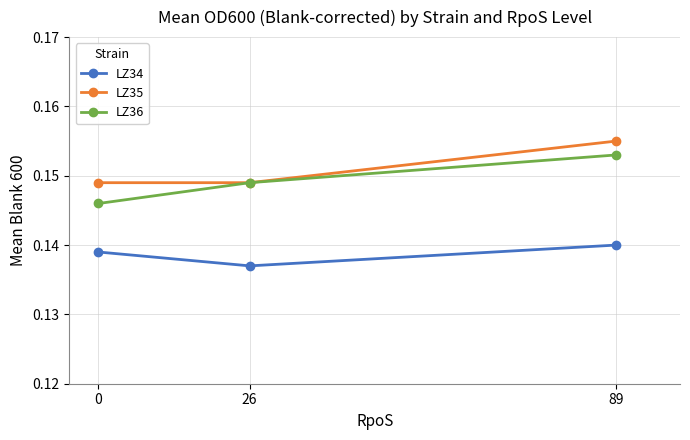

True or false: LZ35 has a value of 0.2 at 26.

False